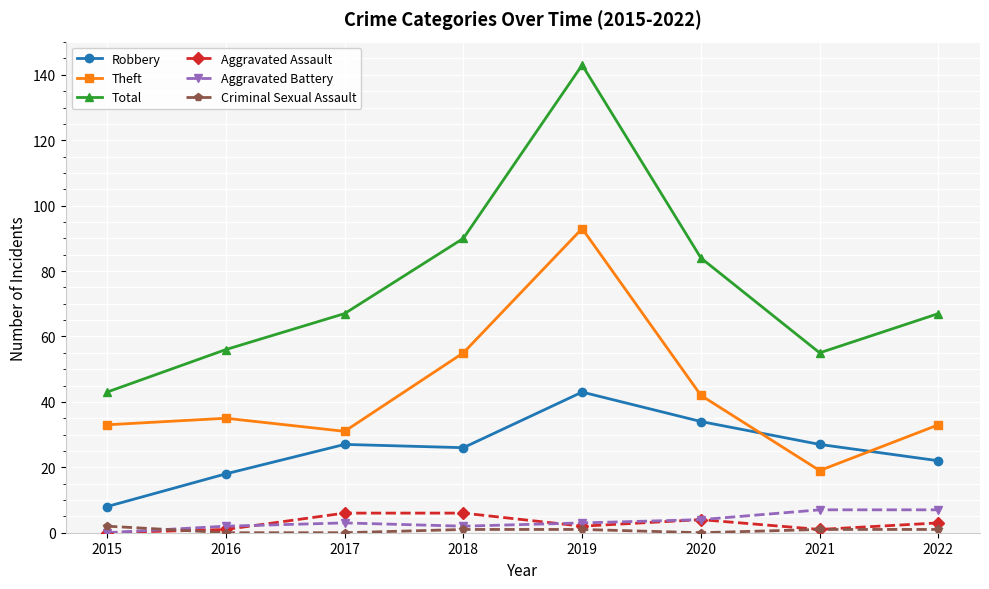

What is the value of the Total point at the 1st from the left?

43